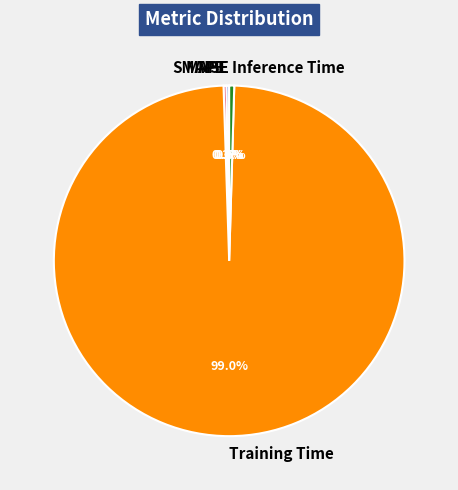

Is there any slice that represents more than half of the pie?

Yes